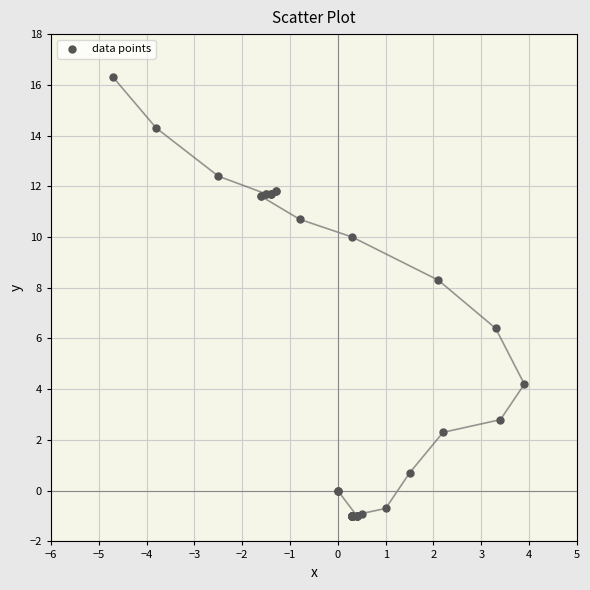

What Y value in the scatter plot is closest to 7?

6.4